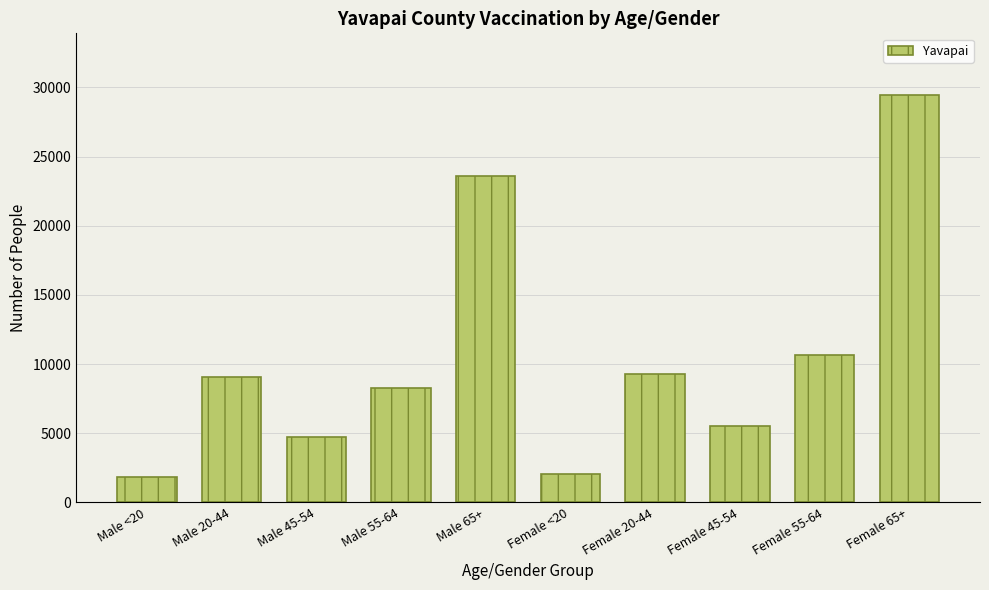

Reading left to right, transcribe all the data shown in this chart.

Male <20=1807	Male 20-44=9098	Male 45-54=4720	Male 55-64=8300	Male 65+=23622	Female <20=2024	Female 20-44=9273	Female 45-54=5513	Female 55-64=10659	Female 65+=29492